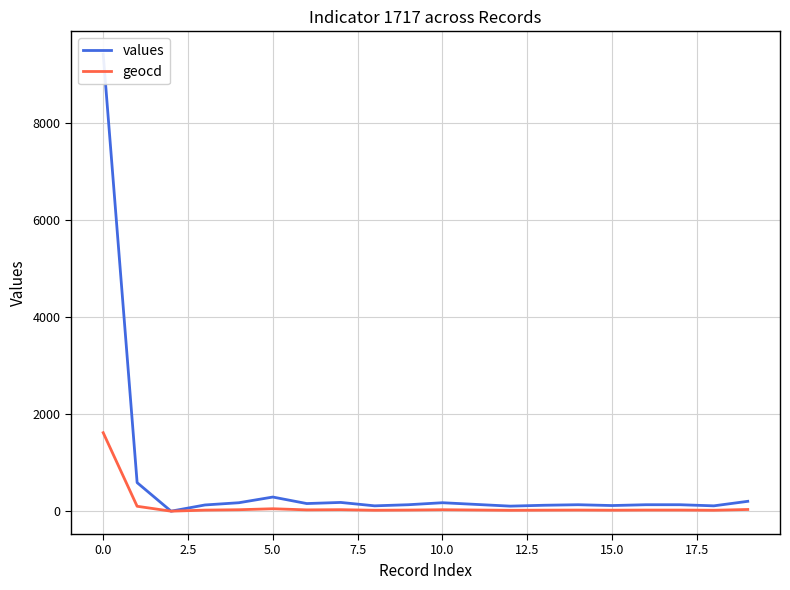

Which has a higher value, 12 or 15?

15